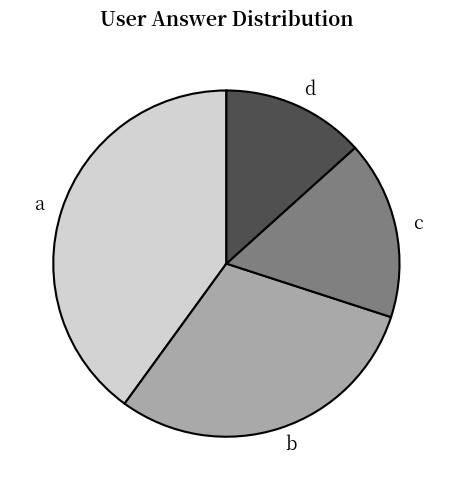

Count the number of slices in the pie.

4